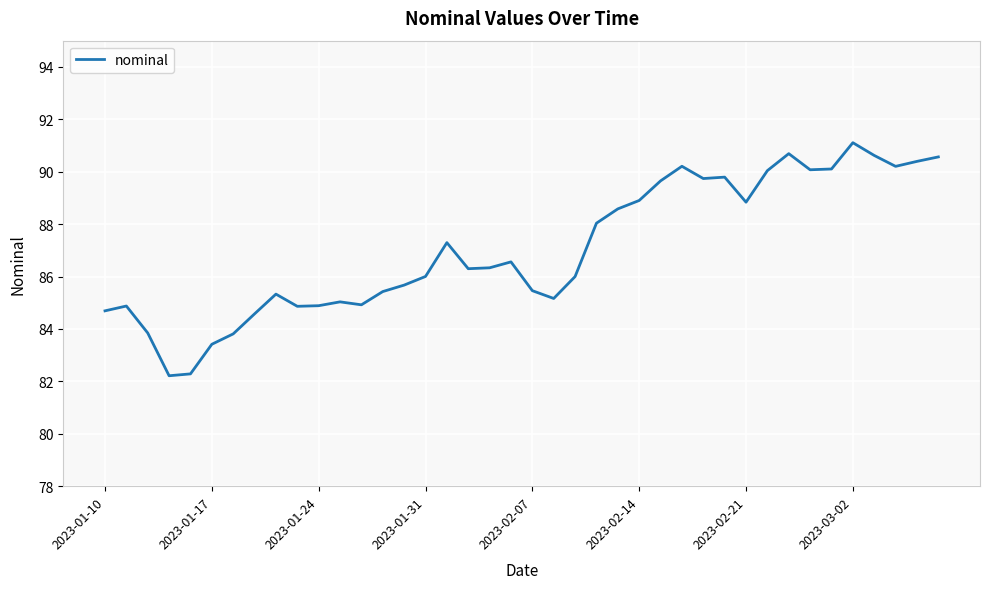

What is the greatest value displayed?

91.1